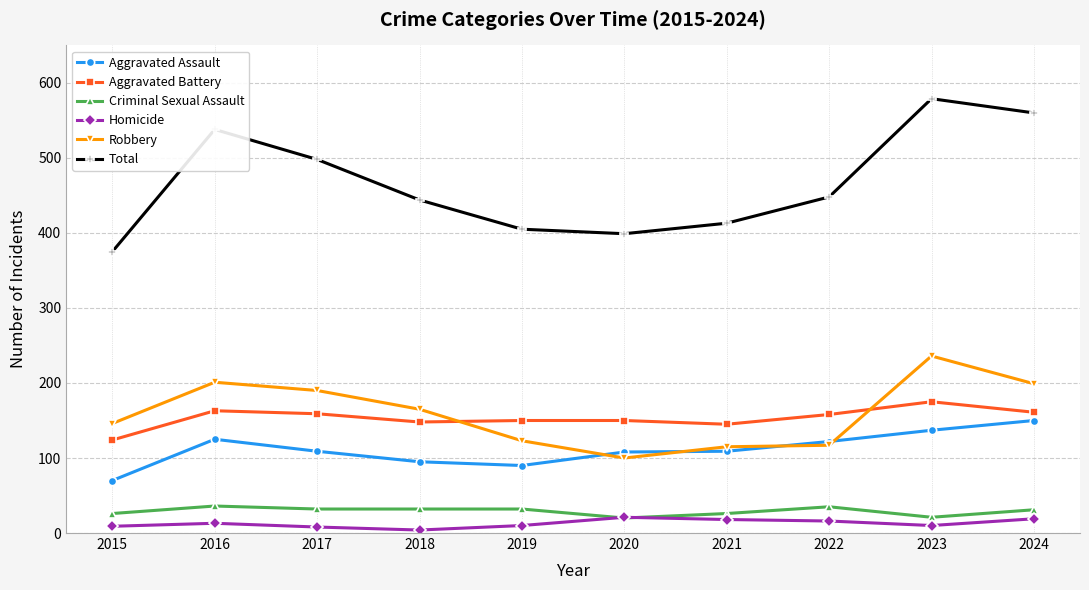

Which series has the widest spread of values?

Total